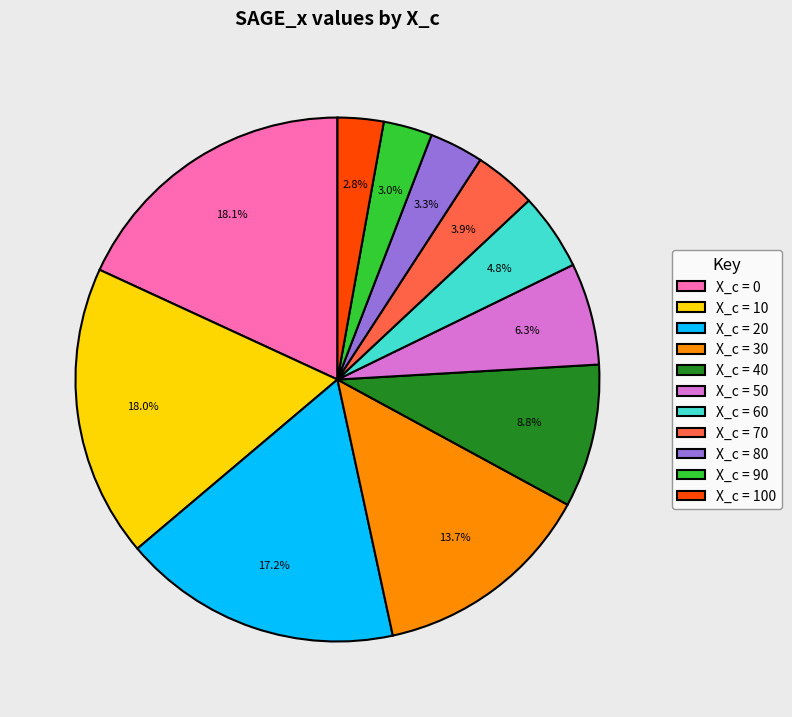

How many slices are in this pie chart?

11